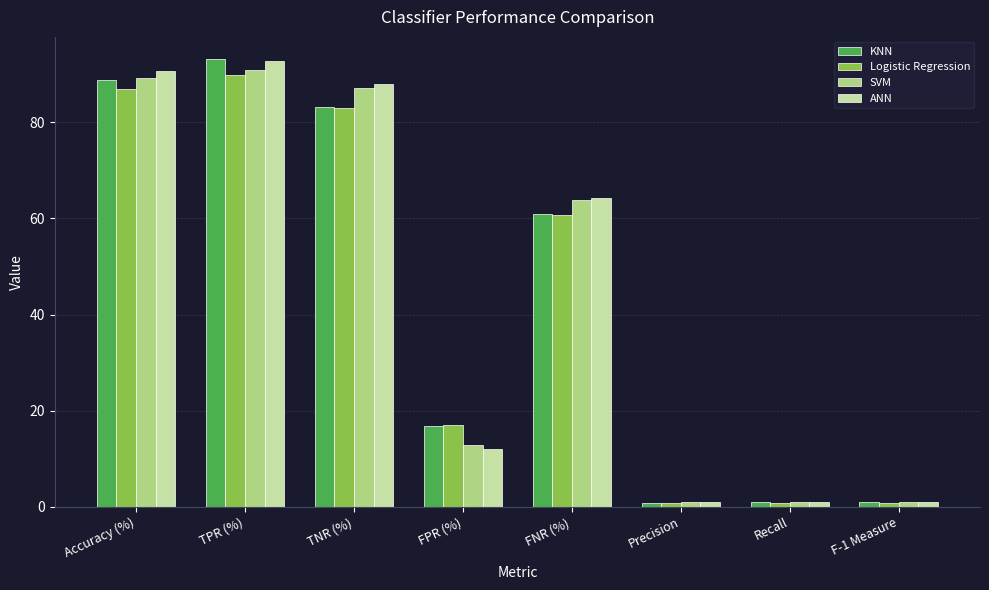

What is the difference between the ANN values at Precision and TNR (%)?

87.0